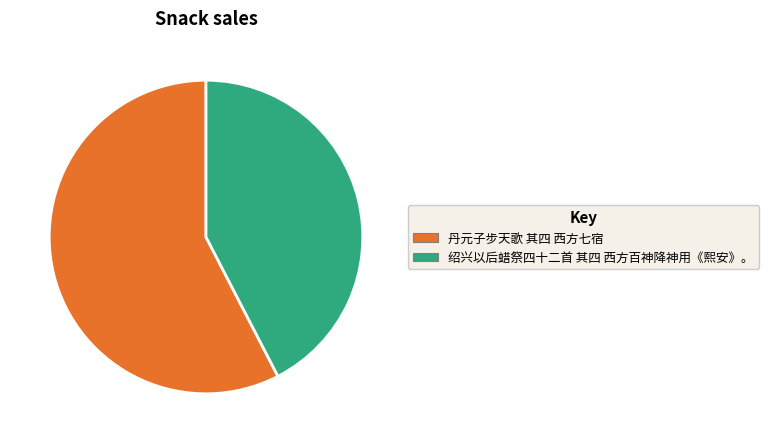

Is it true that 绍兴以后蜡祭四十二首 其四 西方百神降神用《熙安》。 is 42% of the pie?

True